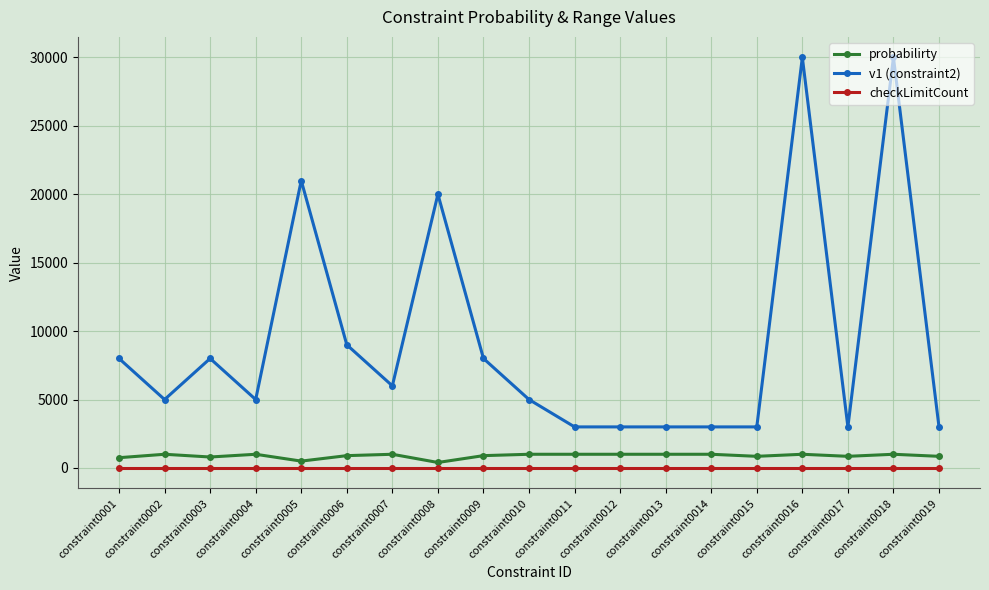

Which series has the largest total across all categories?

v1 (constraint2)